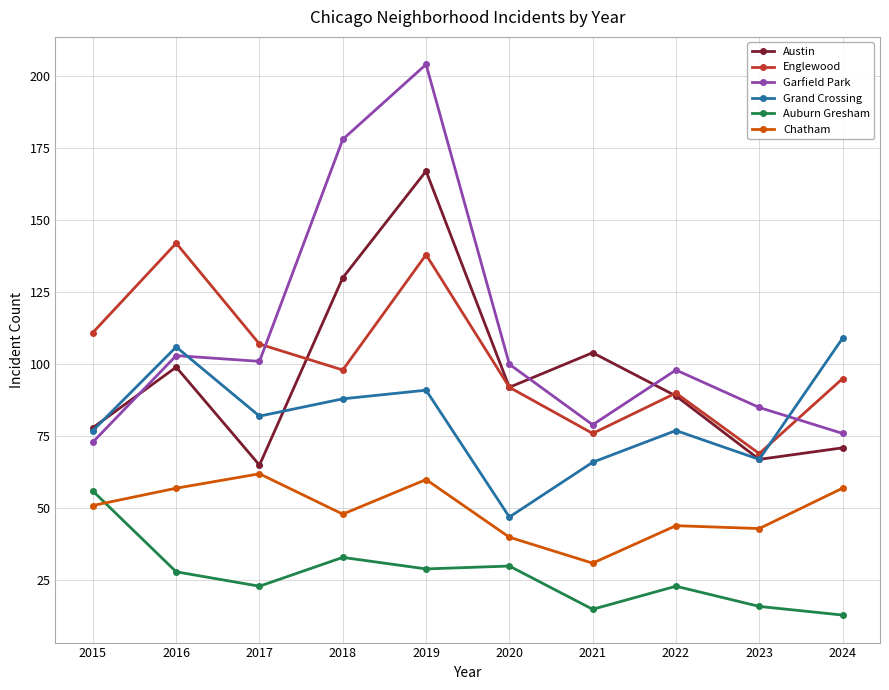

Does the chart have visible grid lines?

Yes